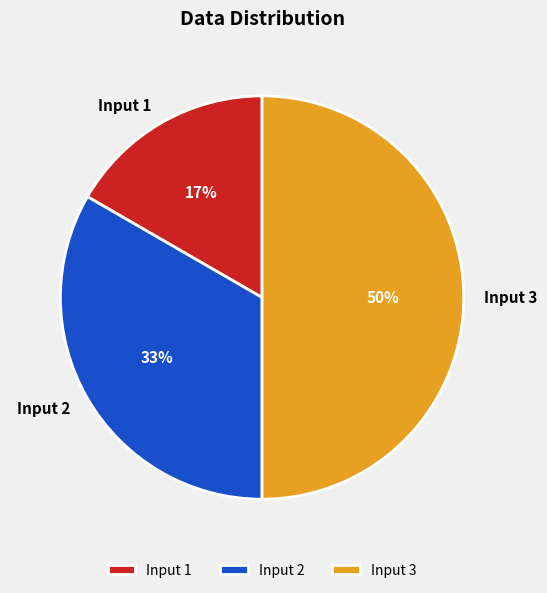

Rank the categories by value from highest to lowest.

Input 3, Input 2, Input 1